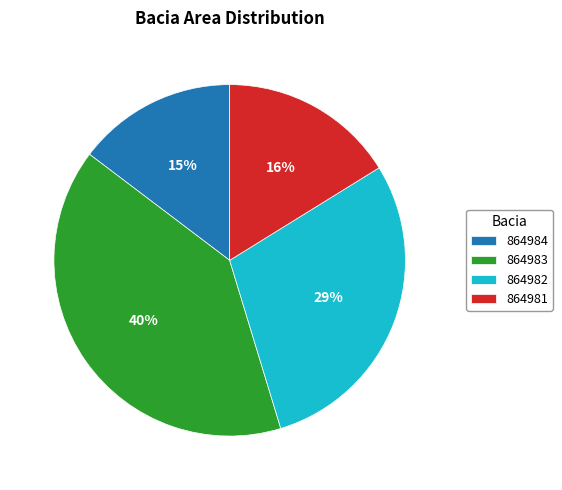

What percentage is the 864984 slice, to the nearest percent?

15%